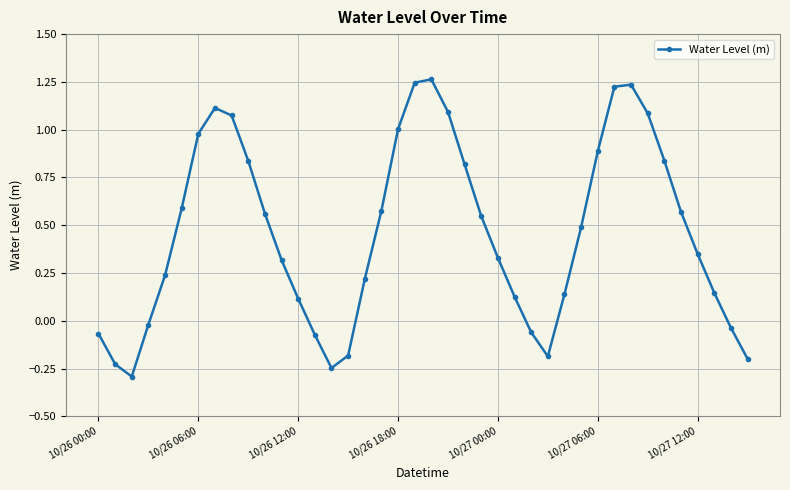

What is the minimum value shown in the chart?

-0.3